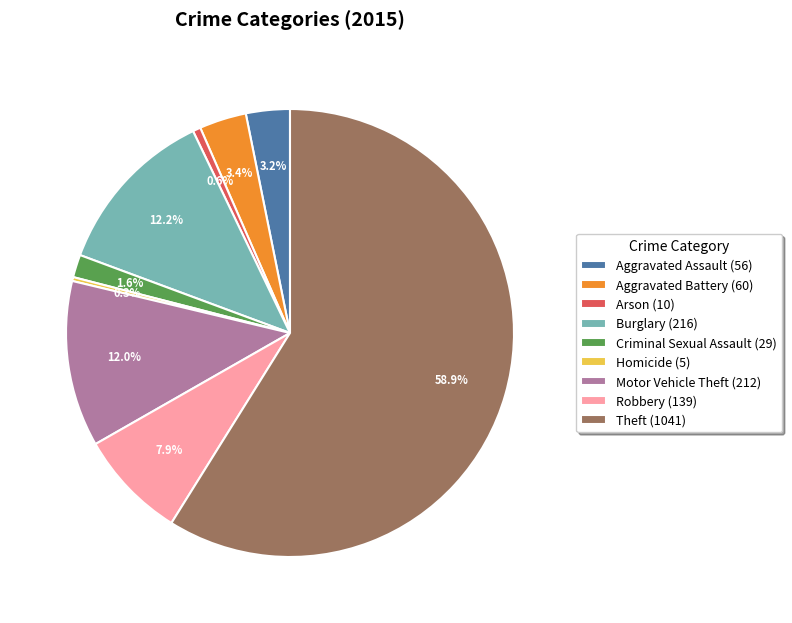

Count the number of slices in the pie.

9